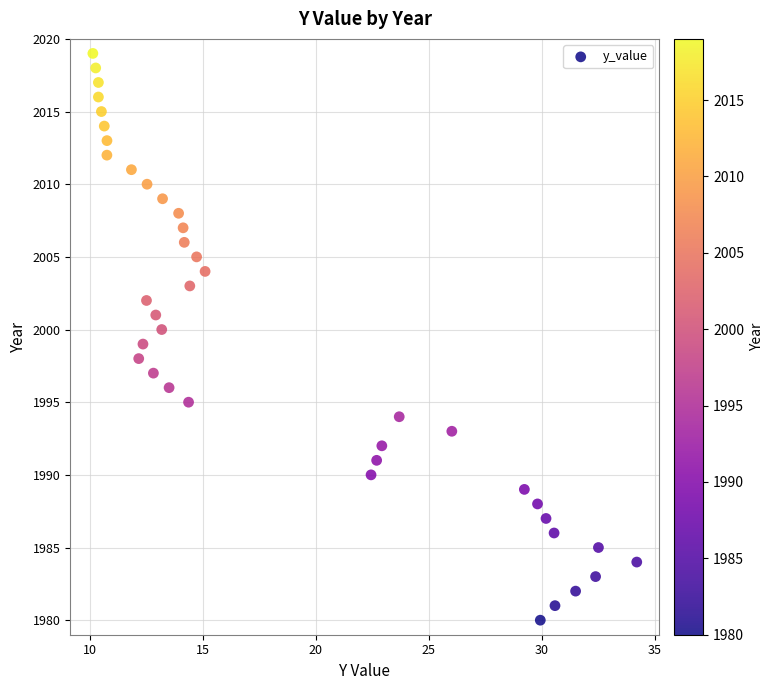

What is the range of Y values (max minus min)?

39